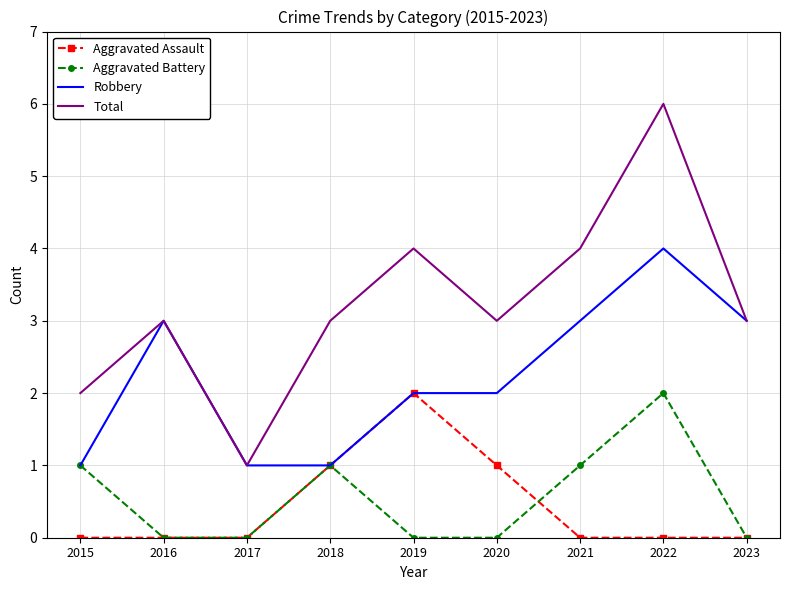

True or false: Aggravated Assault and Aggravated Battery intersect in this chart.

True